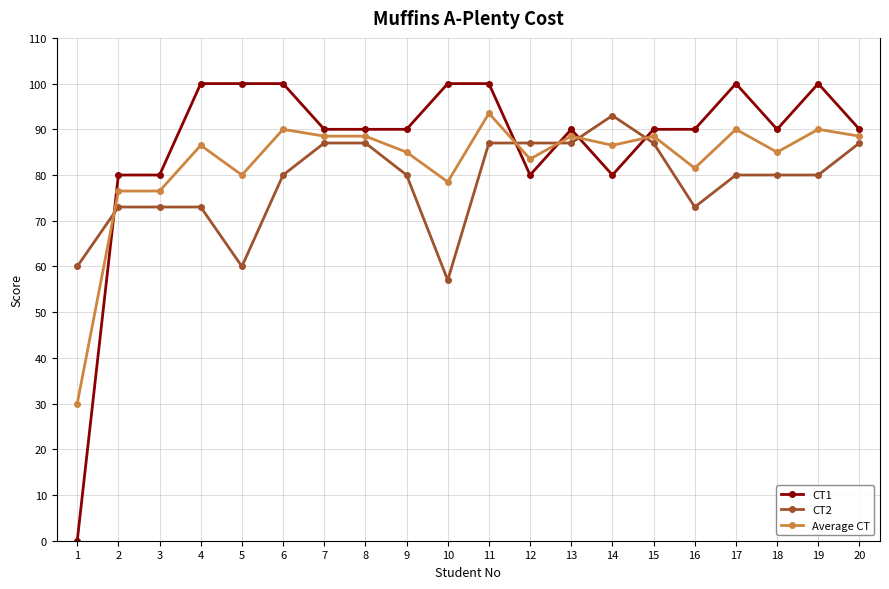

True or false: CT2 and CT1 cross at least once.

True